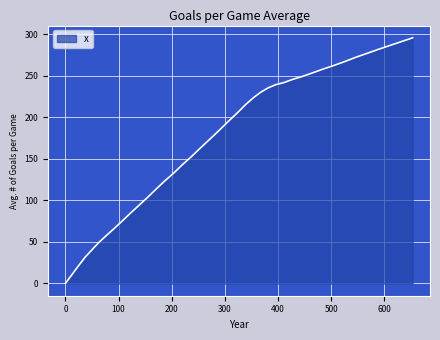

What is the greatest value displayed?

295.8